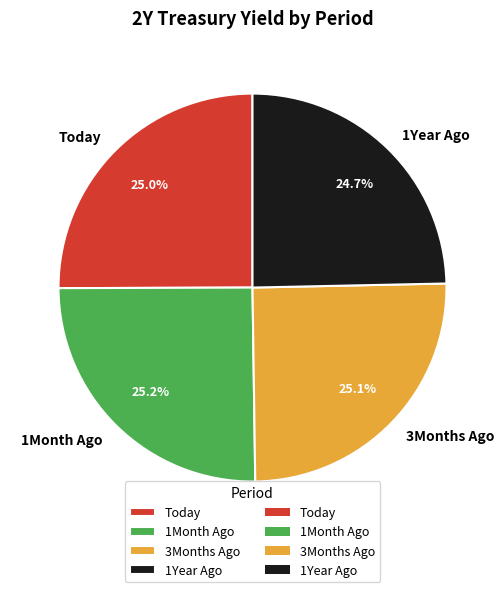

Does 1Year Ago represent more than half of the total?

No